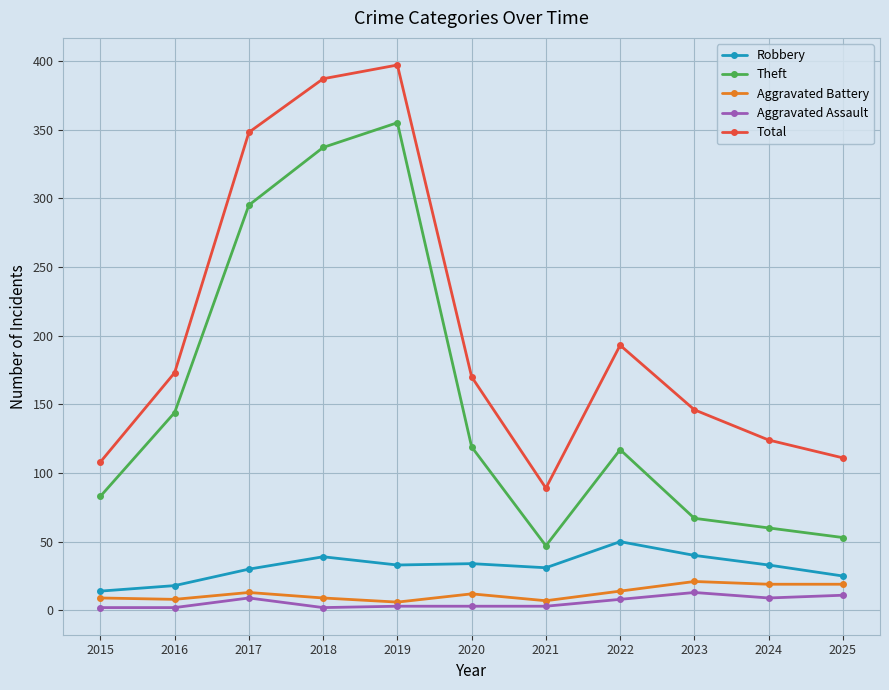

How many lines are shown in the chart?

5